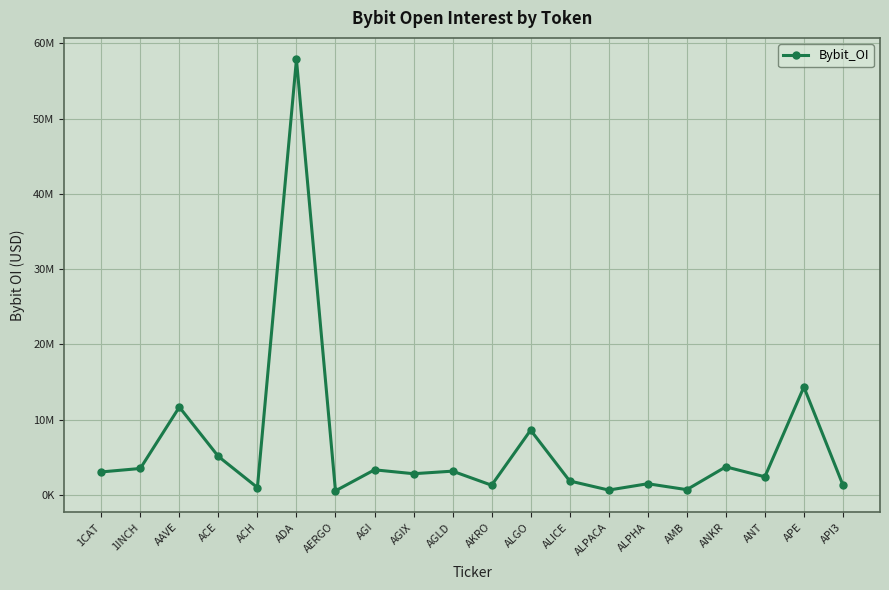

Does the chart have visible grid lines?

Yes